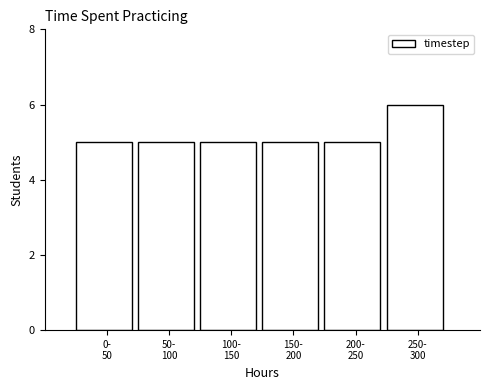

Reading left to right, extract all data points from this chart.

5	5	5	5	5	6